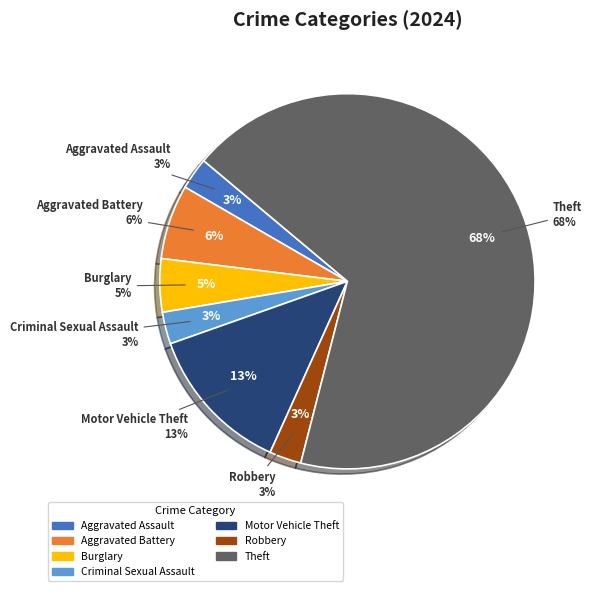

What is the largest slice in the pie chart?

Theft